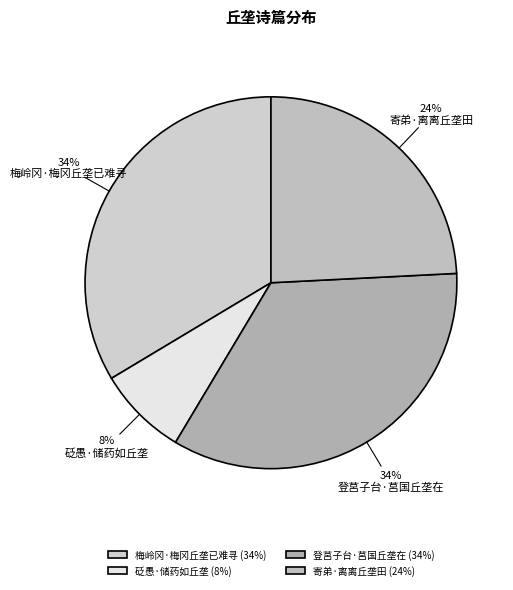

Approximately how many times larger is the value at 寄弟·离离丘垄田 compared to 砭愚·储药如丘垄?

3.1